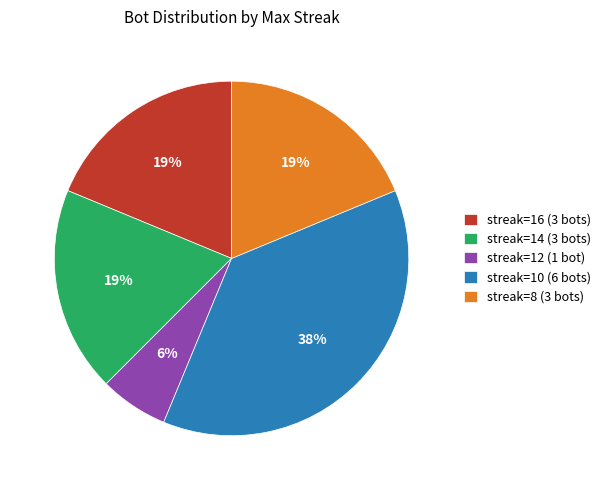

Is it true that streak=10 (6 bots) is 38% of the pie?

True